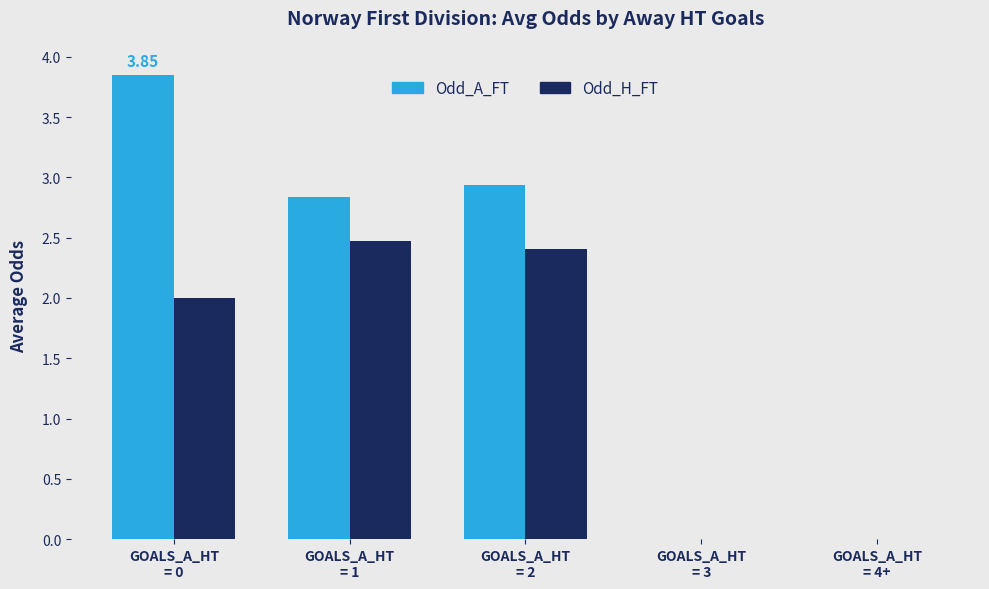

What is the sum of all Odd_A_FT values?

9.6